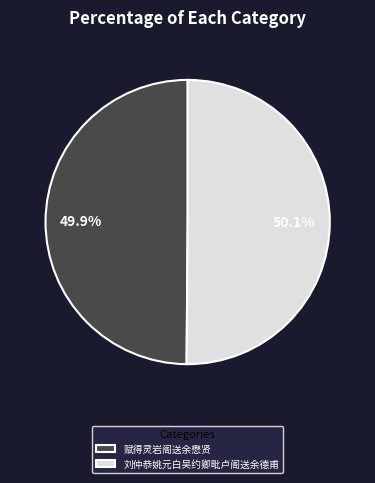

Is the sum of 刘仲恭姚元白吴约卿毗卢阁送余德甫 and 赋得灵岩阁送余懋贤 greater than half?

Yes